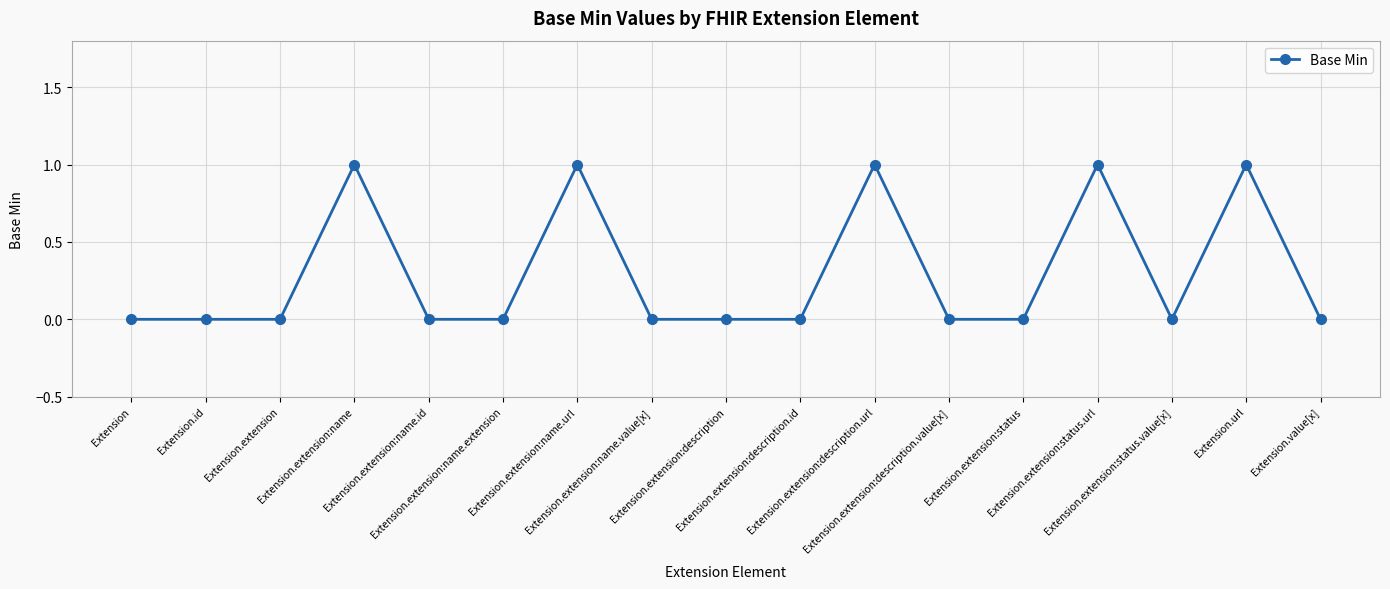

Does the chart display data point markers on the line(s)?

Yes